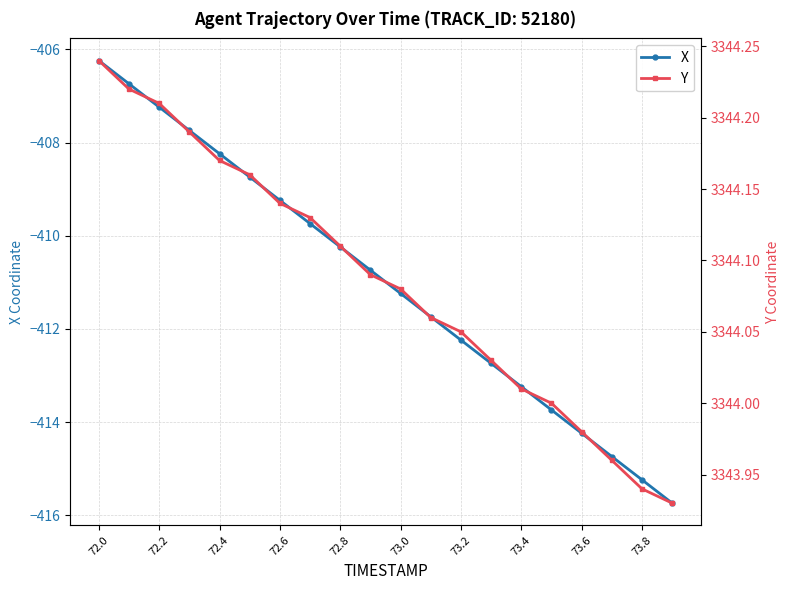

Which series has the largest total across all categories?

Y